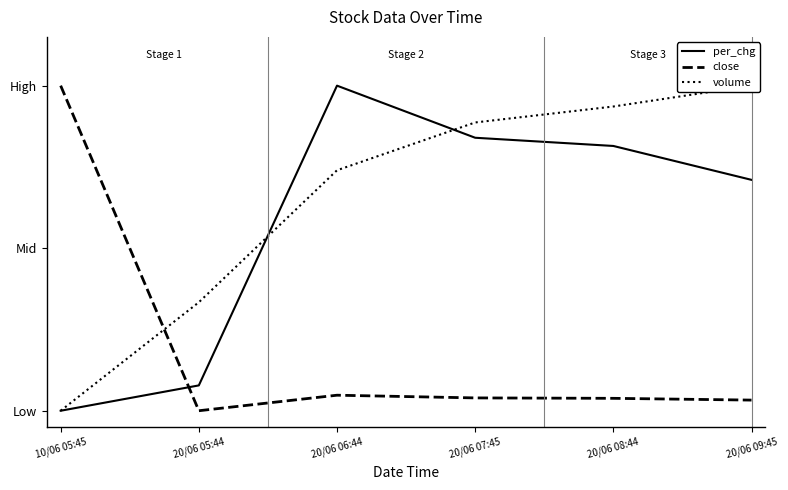

How many lines are shown in the chart?

3